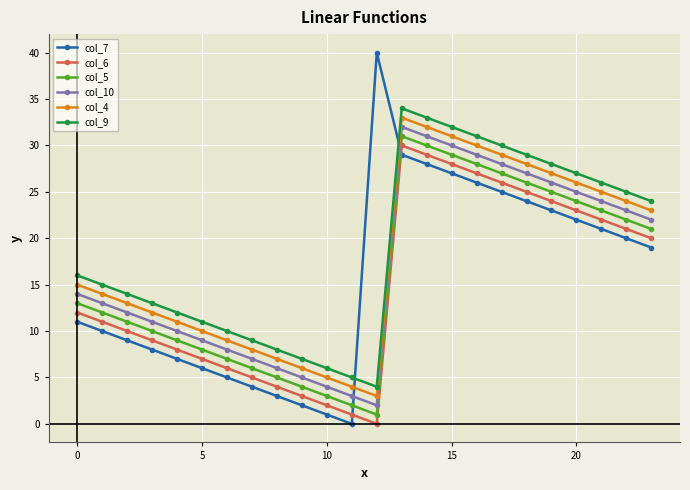

How many lines are shown in the chart?

6